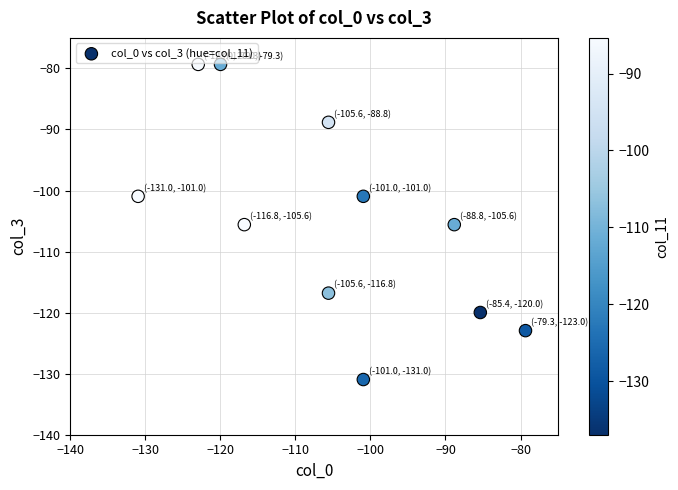

What is the range of X values (max minus min)?

51.6